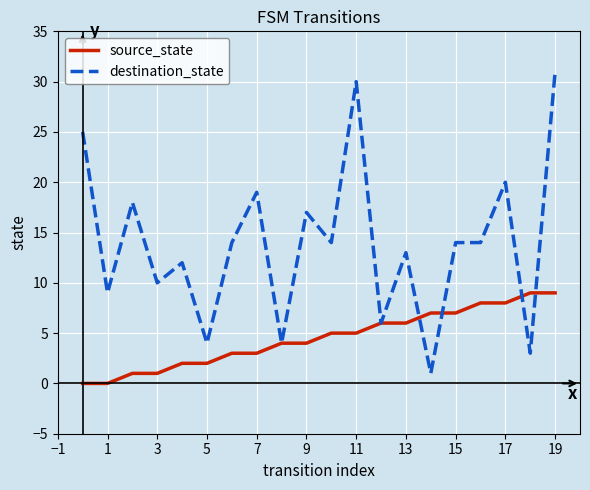

Which series has the largest total across all categories?

destination_state